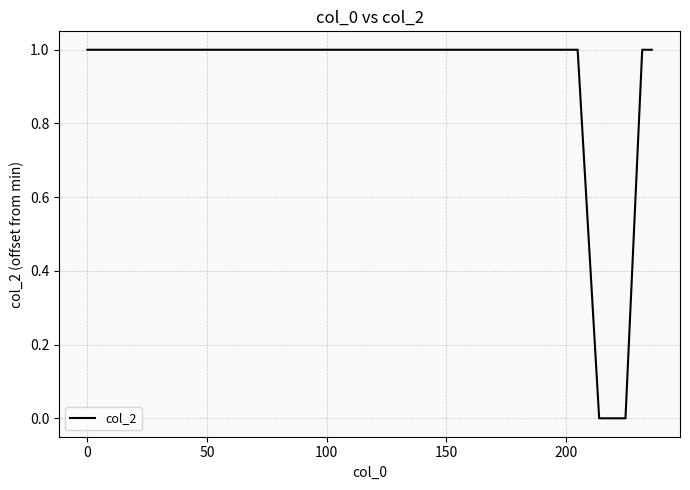

How many categories are shown in the chart?

20